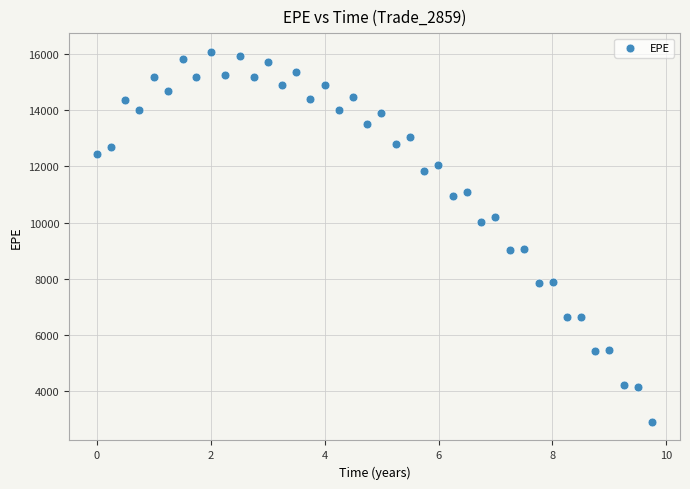

What is the range of Y values (max minus min)?

13192.7